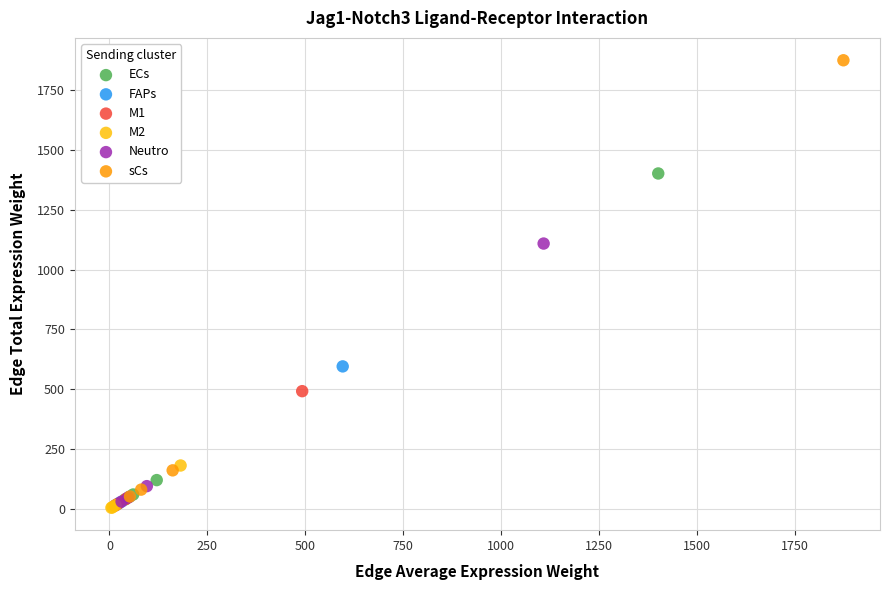

Which series has the widest spread of Y values?

sCs